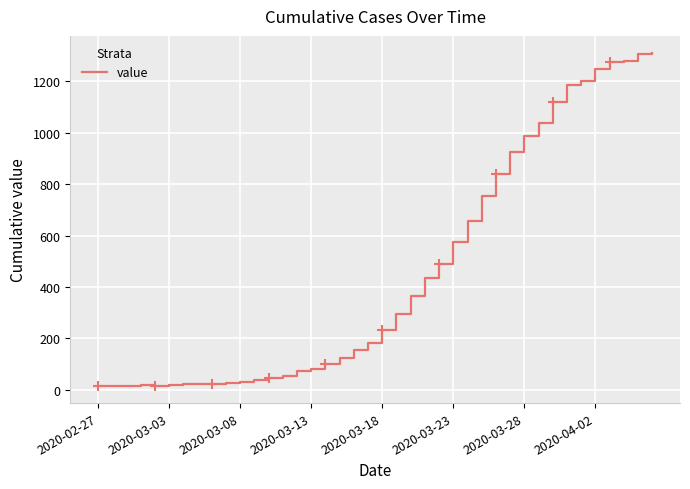

What is the maximum value shown in the chart?

1312